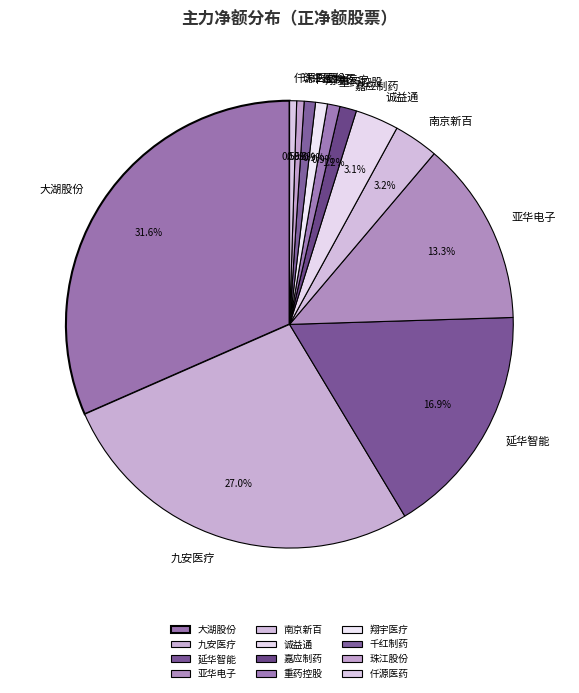

Is there a majority slice in this chart?

No